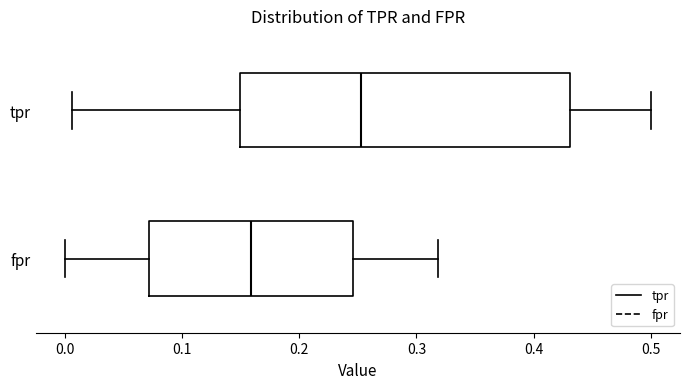

Reading bottom to top, transcribe this box plot: for each box, give where its median line is, the range the box spans, and where its two whiskers end, as read against the x-axis. The values are not printed on the chart, so give them approximately, as read against the axis.

fpr: median 0.16, box 0.07 to 0.25, whiskers 0.00 to 0.32
tpr: median 0.25, box 0.15 to 0.43, whiskers 0.01 to 0.50